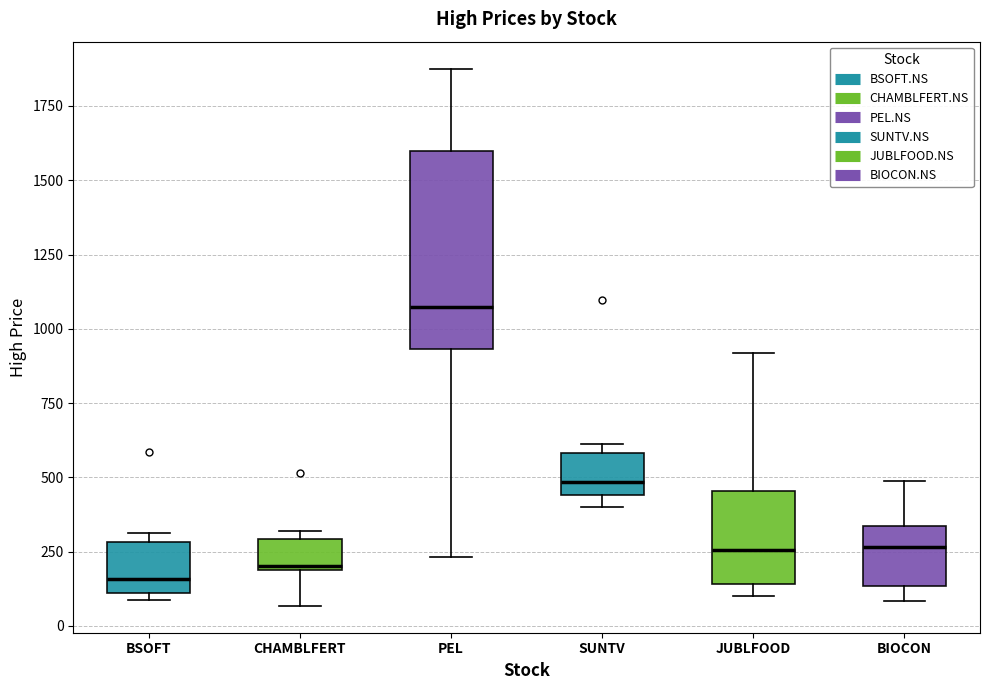

Where is the lower edge of the box for BIOCON on the y-axis? The values are not printed on the chart, so give them approximately, as read against the axis.

150